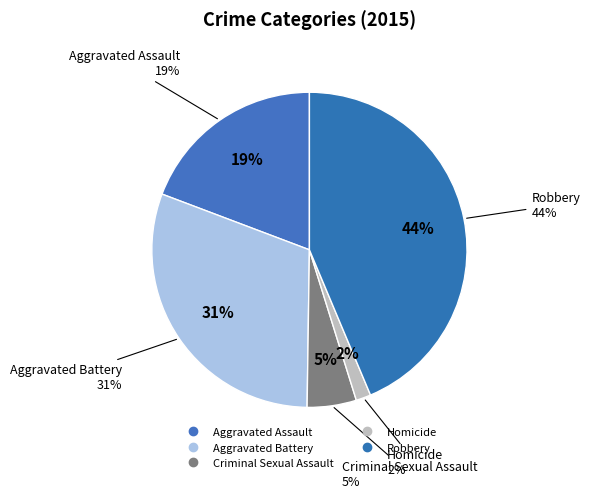

The Homicide slice represents 1% of the pie. True or false?

False